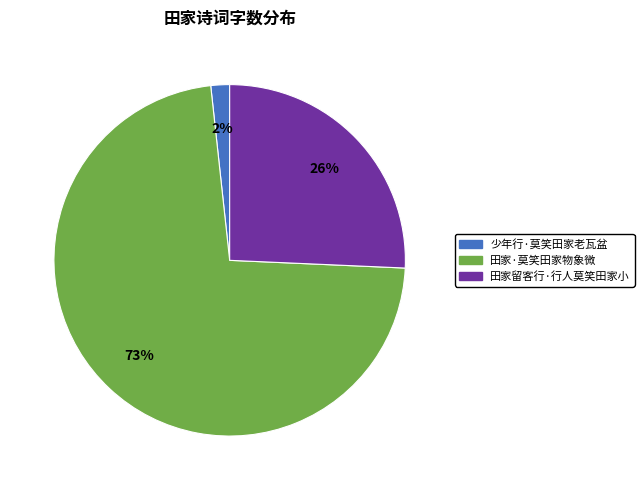

Is the sum of 少年行·莫笑田家老瓦盆 and 田家·莫笑田家物象微 greater than half?

Yes